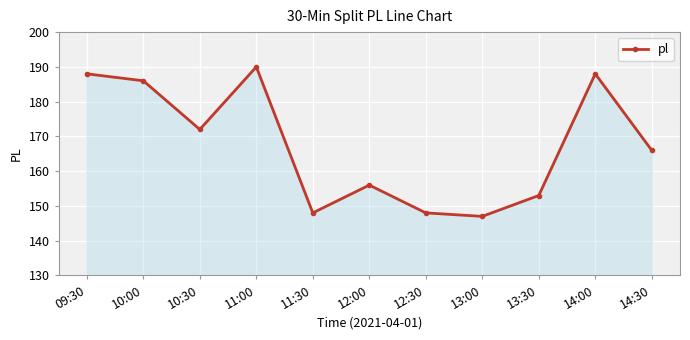

Is it true that the value at 09:30 is 76?

False